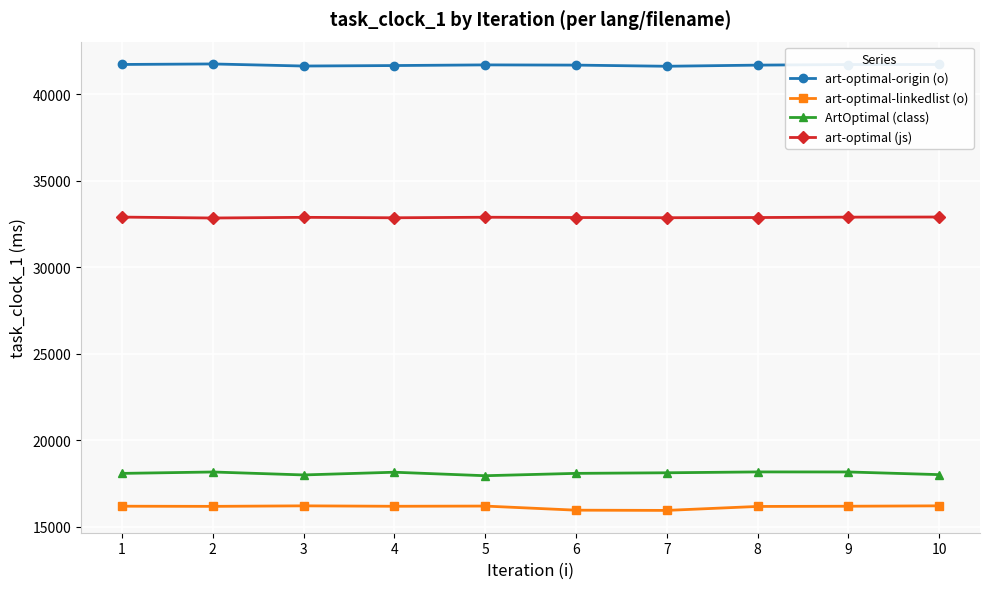

What is the total value across all series at 9?

108973.2